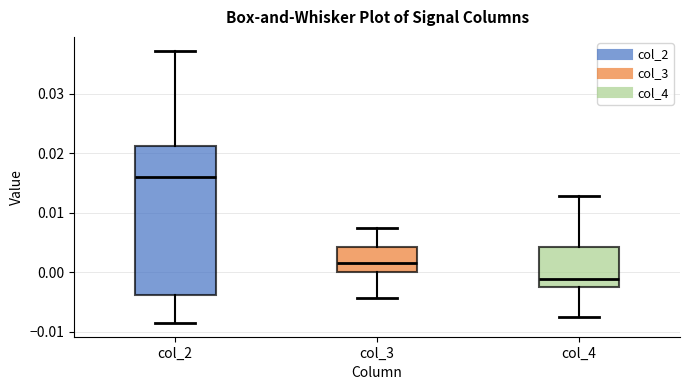

Where does the upper whisker of the box for col_3 end on the y-axis? The values are not printed on the chart, so give them approximately, as read against the axis.

0.007